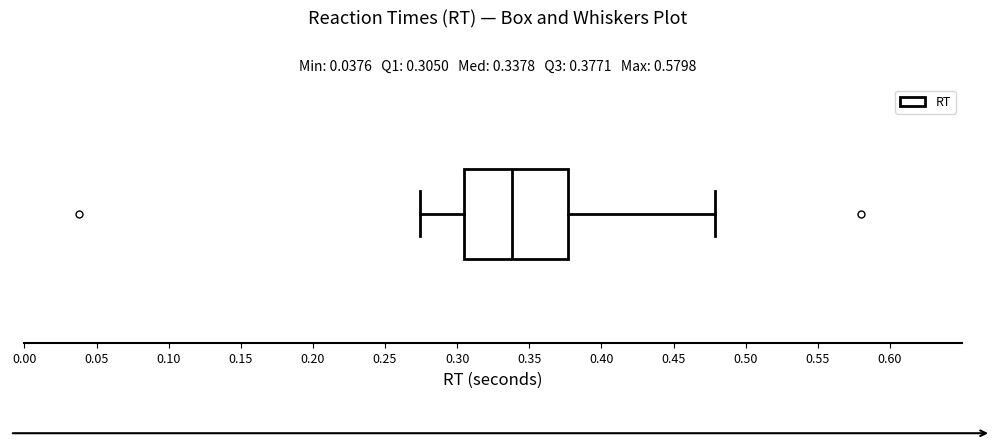

Where does the median line of the box sit on the x-axis? The values are not printed on the chart, so give them approximately, as read against the axis.

0.340